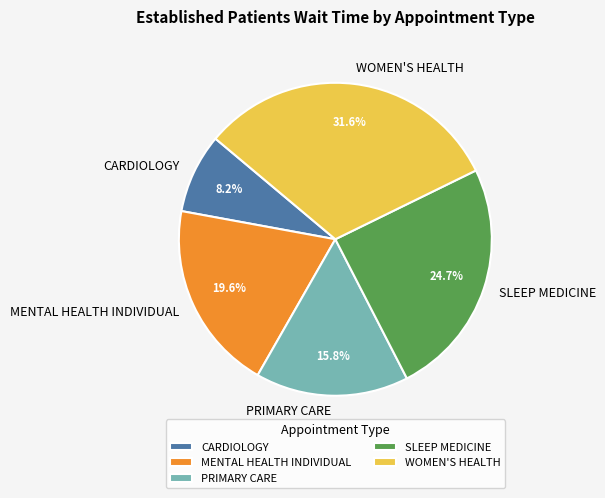

To the nearest percent, what is the combined percentage of SLEEP MEDICINE and MENTAL HEALTH INDIVIDUAL?

44%